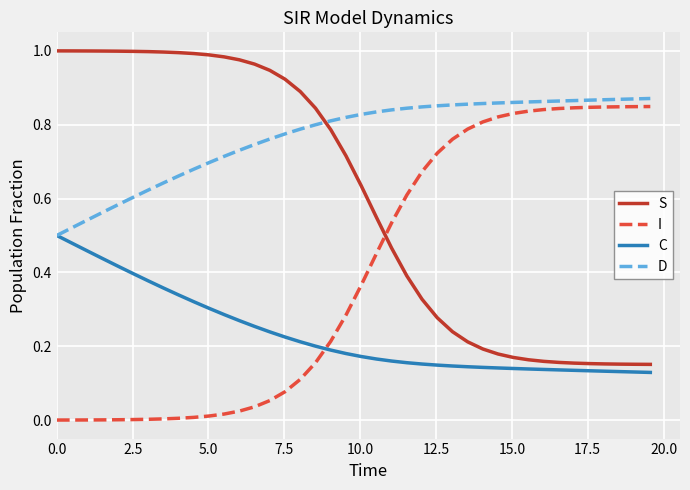

True or false: C and S intersect in this chart.

False